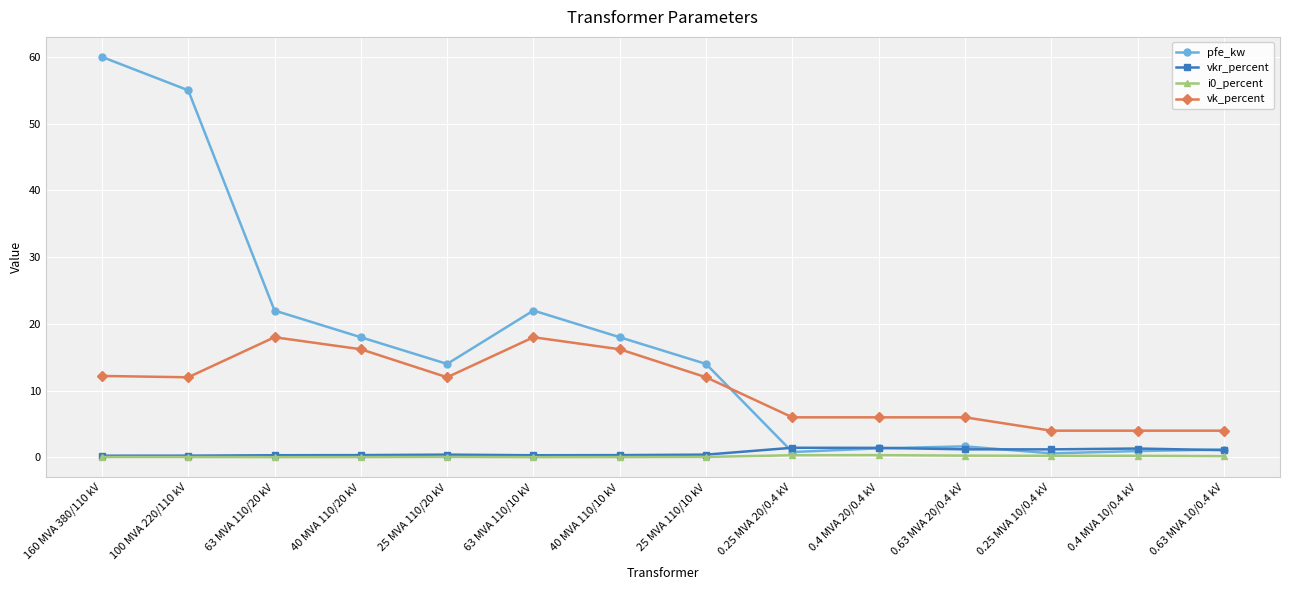

The i0_percent series shows 0.0 at 63 MVA 110/20 kV. True or false?

True